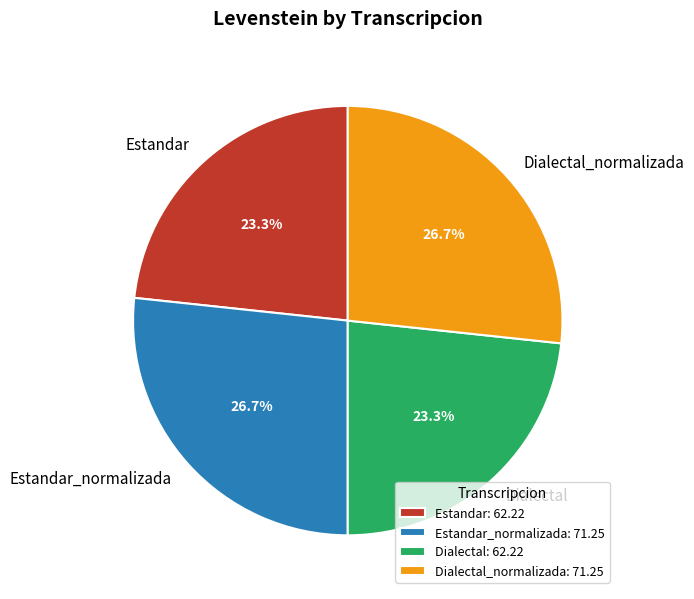

The Estandar_normalizada slice represents 27% of the pie. True or false?

True